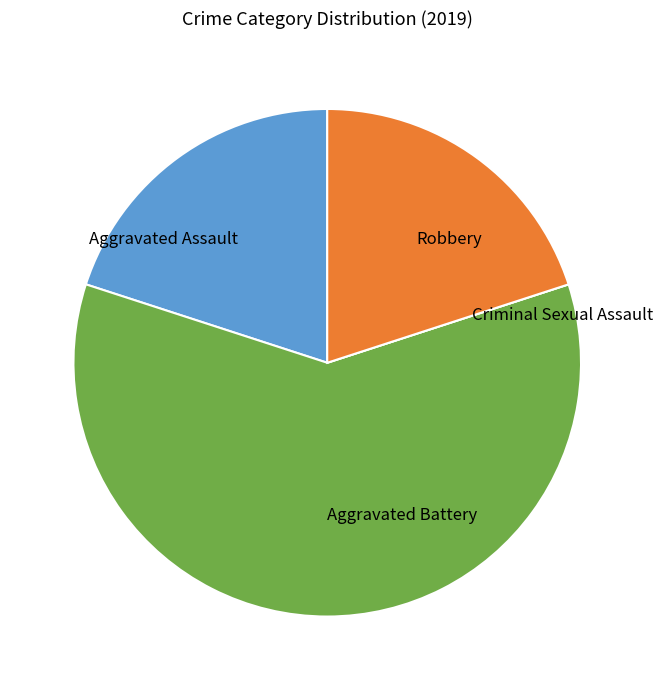

Which slice is the largest?

Aggravated Battery